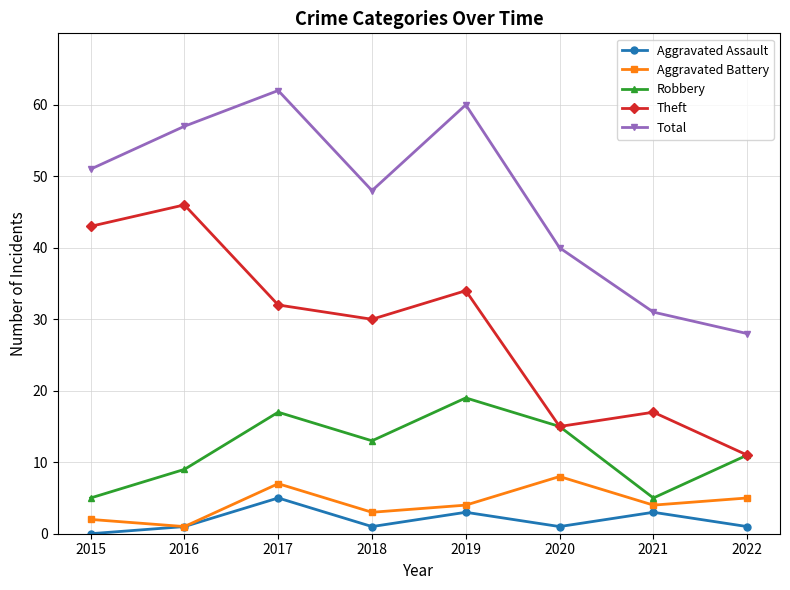

List the series in order of their peak value, highest first.

Total, Theft, Robbery, Aggravated Battery, Aggravated Assault